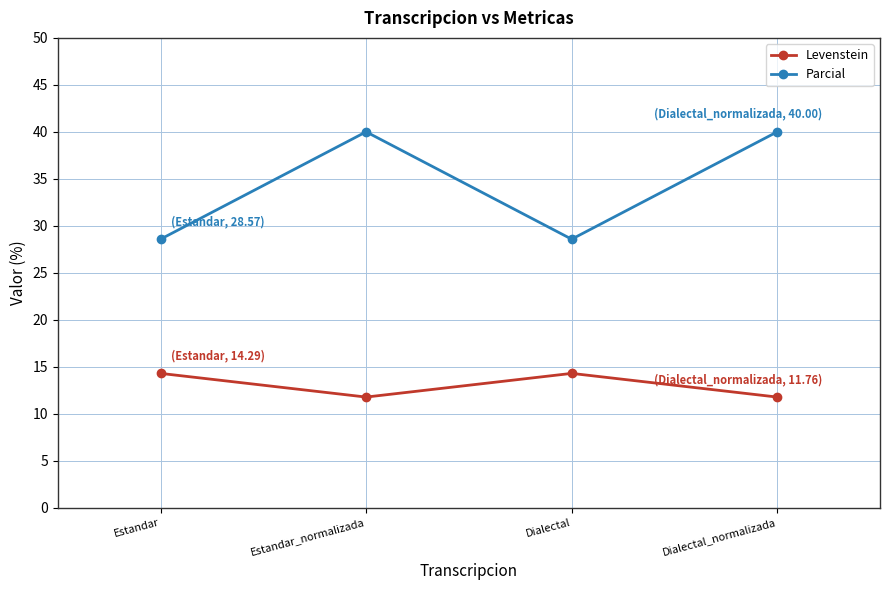

At Dialectal, list the series in order from largest to smallest.

Parcial, Levenstein